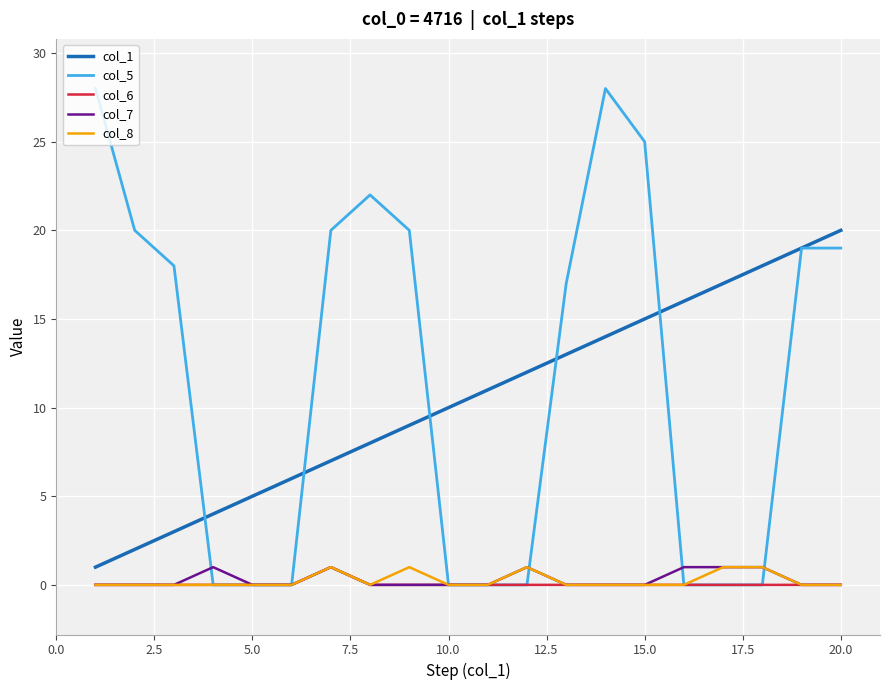

True or false: col_6 and col_1 cross at least once.

False